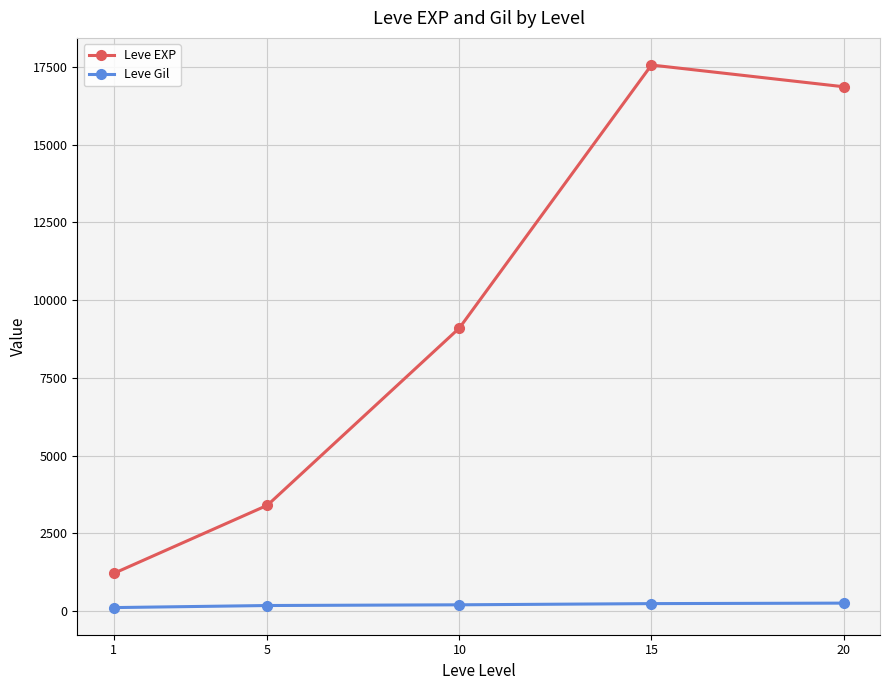

How many lines are shown in the chart?

2